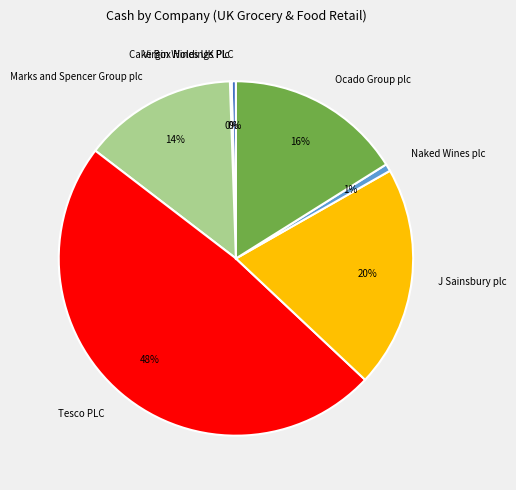

Is the sum of Marks and Spencer Group plc and Tesco PLC greater than half?

Yes